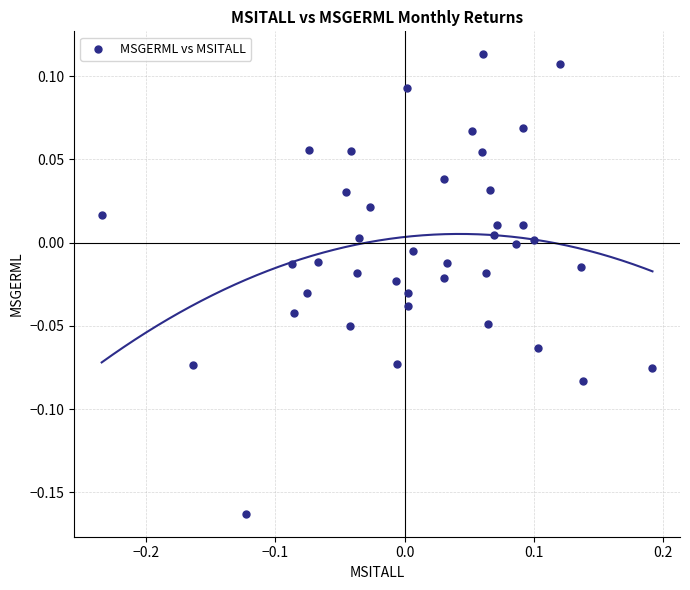

What is the range of Y values (max minus min)?

0.3